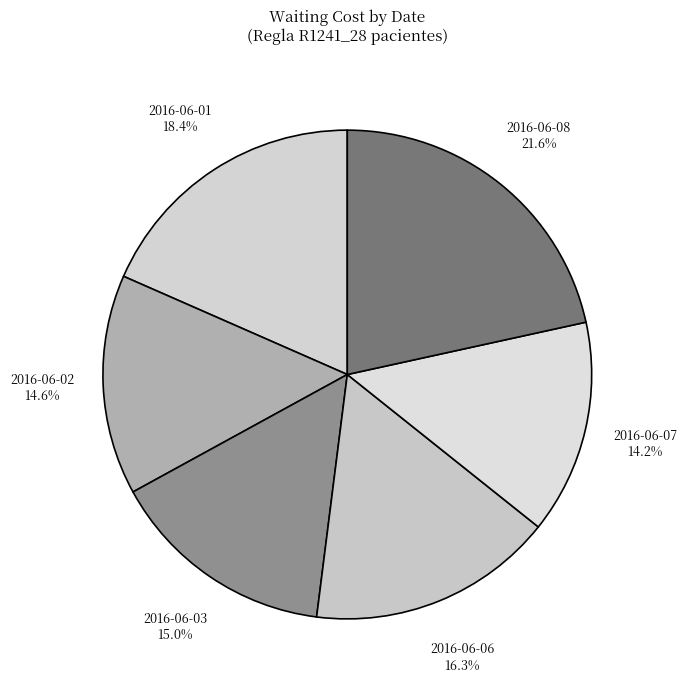

Which category has the biggest portion of the pie?

2016-06-08